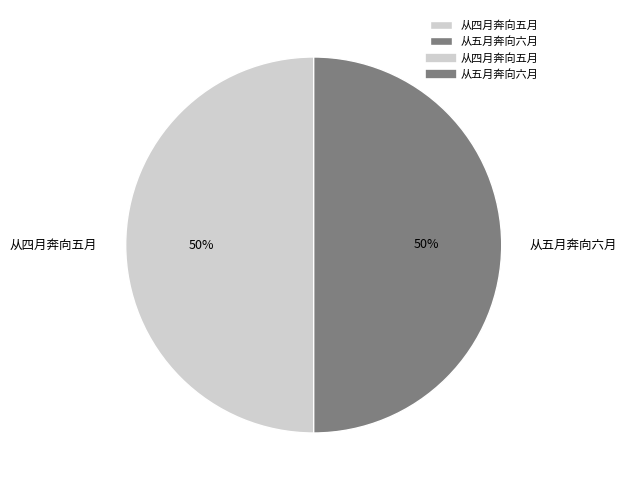

What is the ratio of the value at 从五月奔向六月 to the value at 从四月奔向五月?

1.0